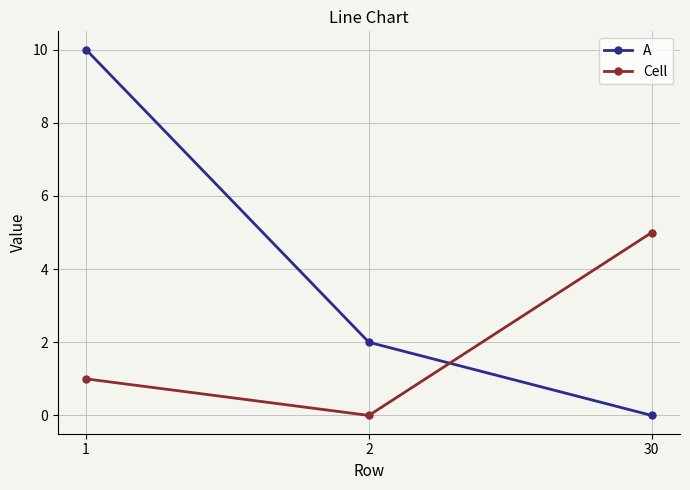

What is the total value across all series at 2?

2